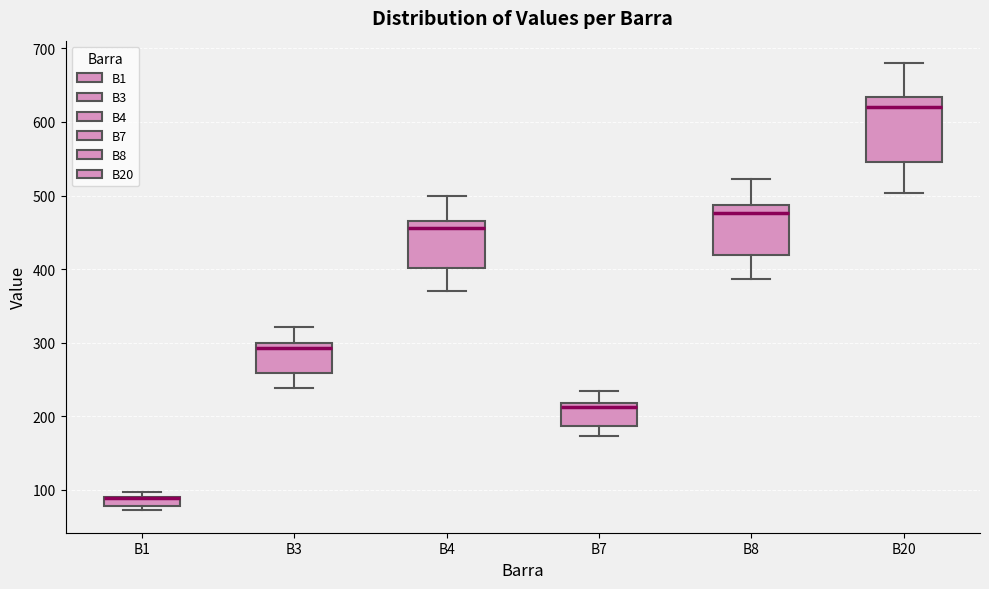

Which box is the tallest, from its lower edge to its upper edge?

B20